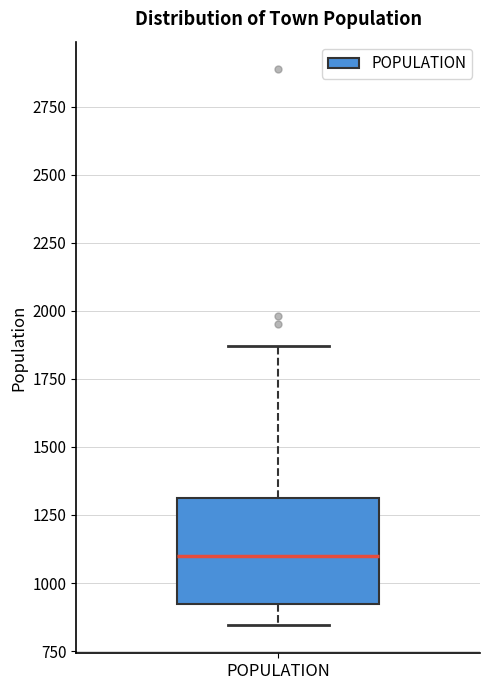

Read this box plot against the y-axis: the position of the median line, the range covered by the box, and the ends of both whiskers. The values are not printed on the chart, so give them approximately, as read against the axis.

median 1100, box 900 to 1300, whiskers 850 to 1850